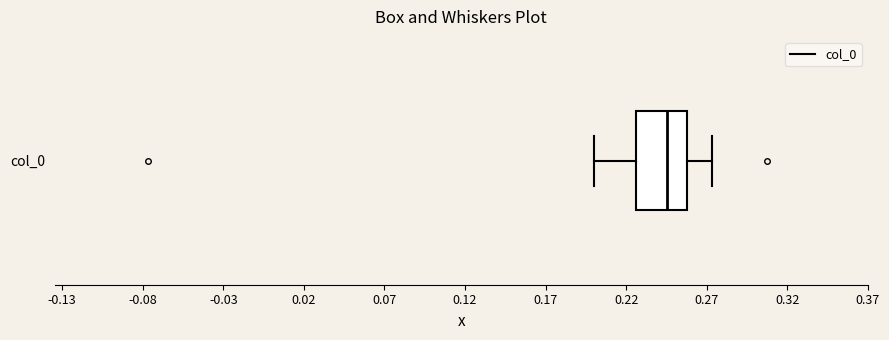

Transcribe this box plot: give where the median line is, the range the box spans, and where the two whiskers end, as read against the x-axis. The values are not printed on the chart, so give them approximately, as read against the axis.

median 0.245, box 0.225 to 0.260, whiskers 0.200 to 0.275